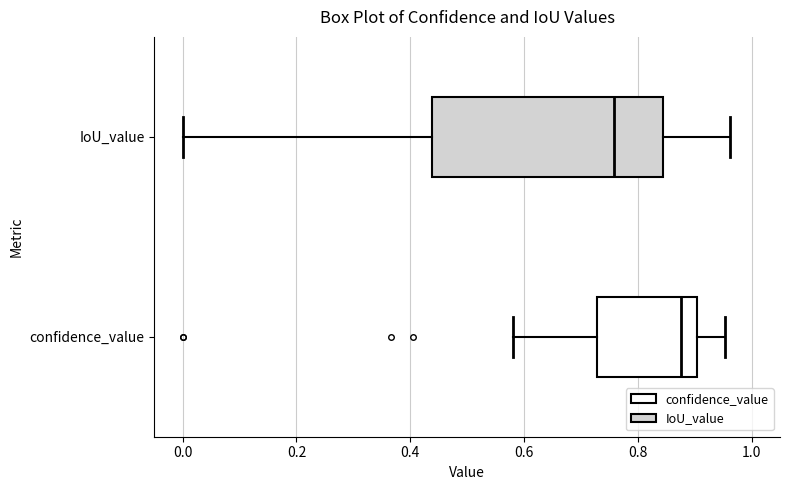

Which box has the furthest to the right median line?

confidence_value